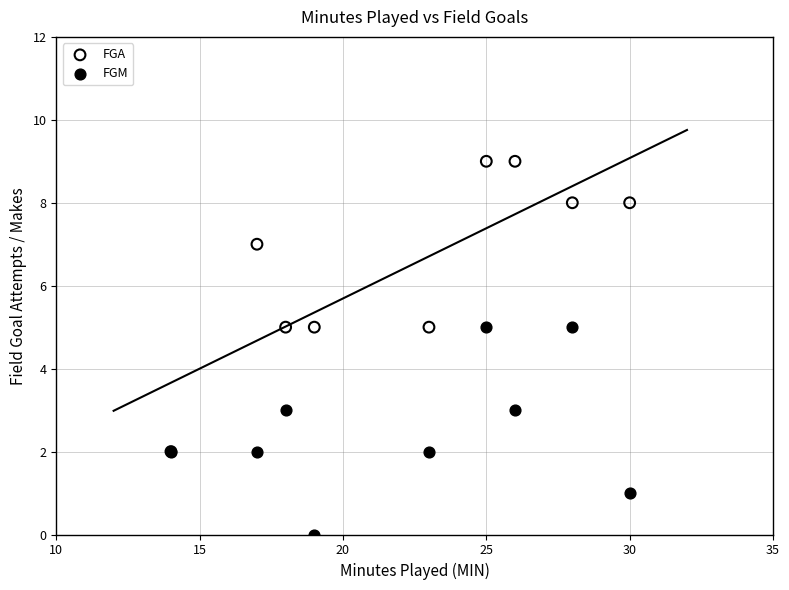

Which series contains the lowest Y value?

FGM